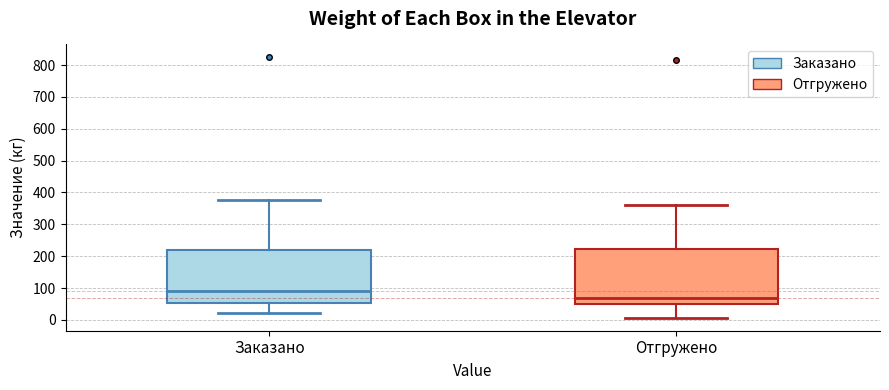

Which box's median line is the lowest?

Отгружено